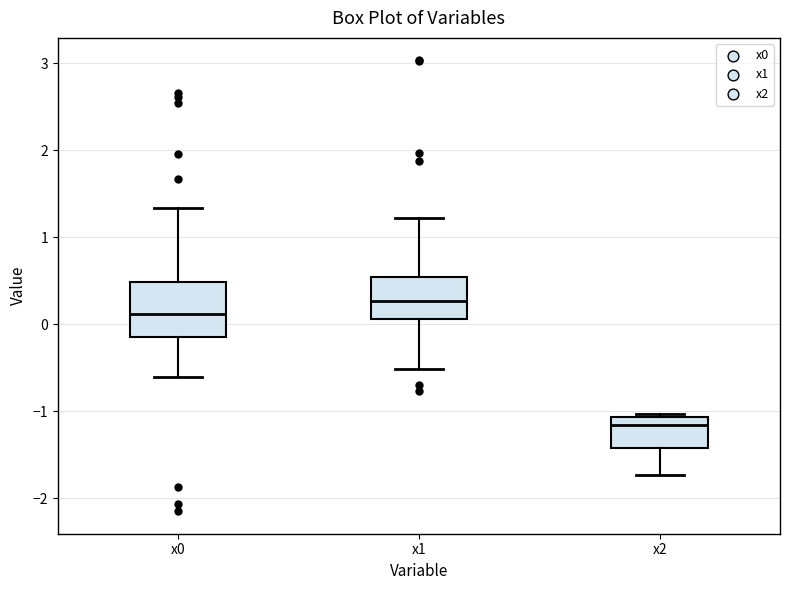

Which box's median line is the lowest?

x2